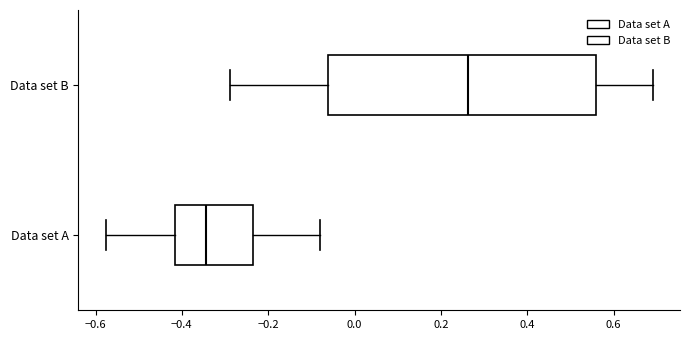

Reading bottom to top, read every box against the x-axis: the position of its median line, the range the box covers, and the ends of its whiskers. The values are not printed on the chart, so give them approximately, as read against the axis.

Data set A: median -0.34, box -0.42 to -0.24, whiskers -0.58 to -0.08
Data set B: median 0.26, box -0.06 to 0.56, whiskers -0.28 to 0.70